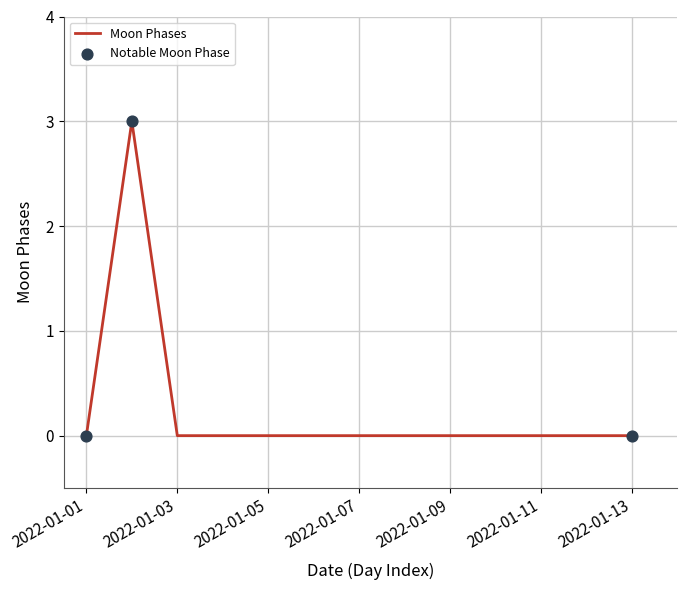

What is the maximum value shown in the chart?

3